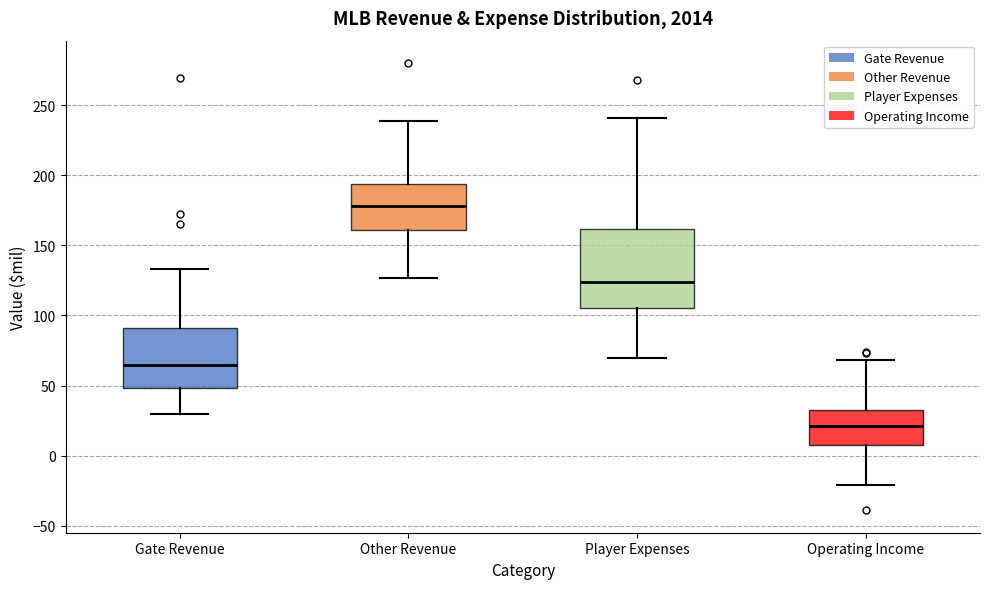

Comparing the boxes themselves (not the whiskers), which one is the tallest?

Player Expenses